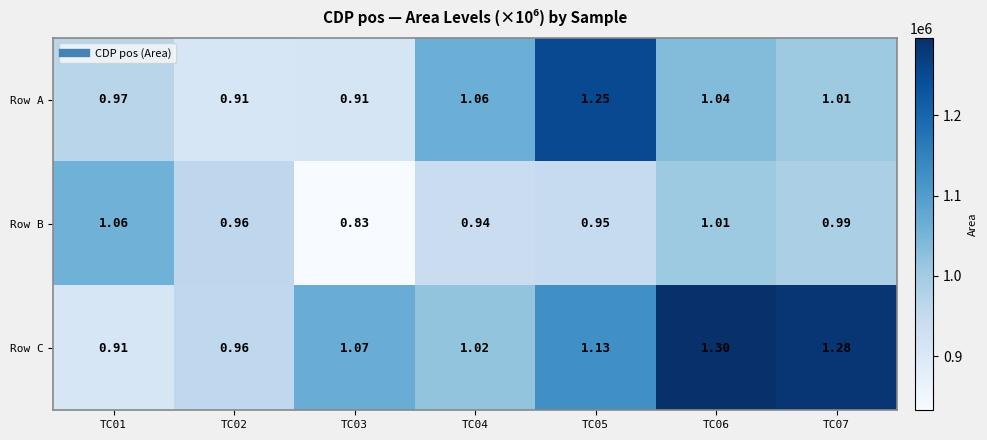

List the series in order of their overall mean, highest first.

Row C, Row A, Row B